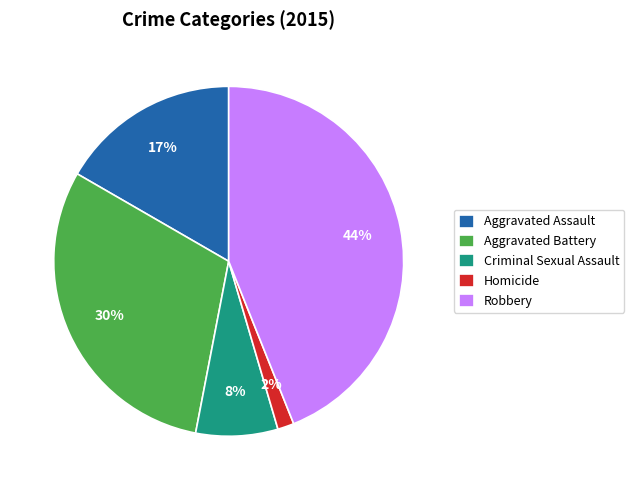

True or false: Aggravated Assault accounts for 7% of the total.

False